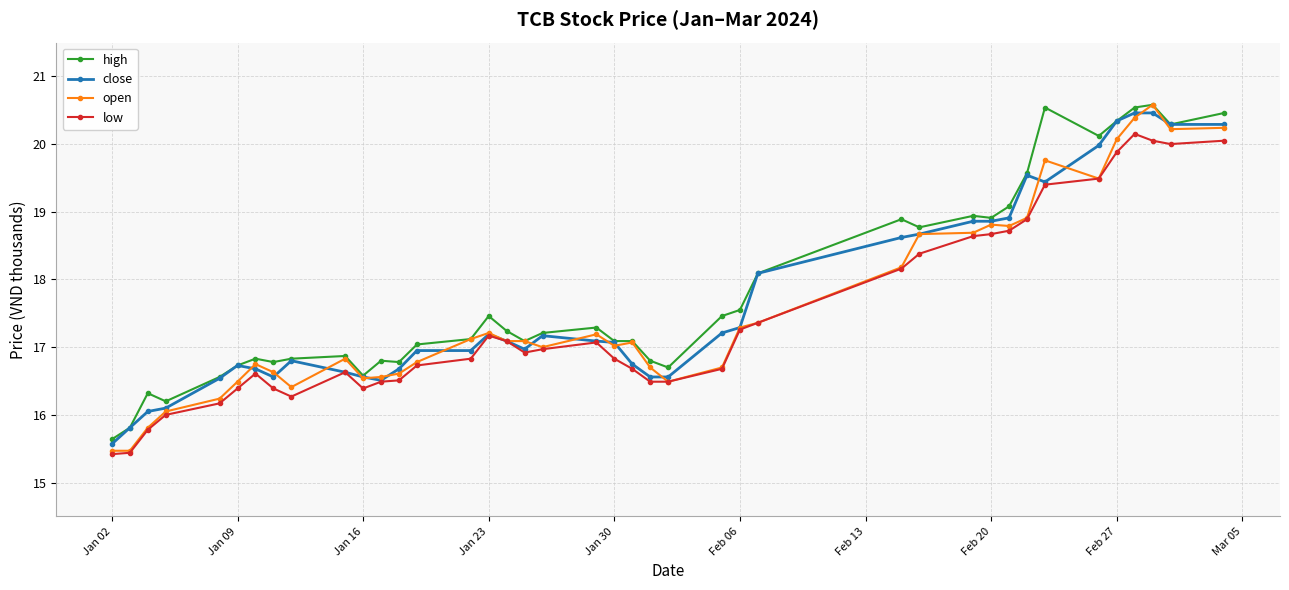

True or false: close has more than 0 interior local peaks.

True